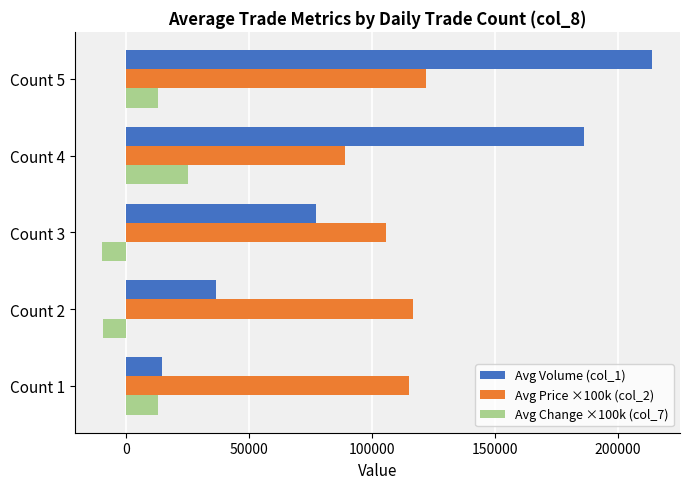

At which label is Avg Change ×100k (col_7) closest to 7625?

Count 1